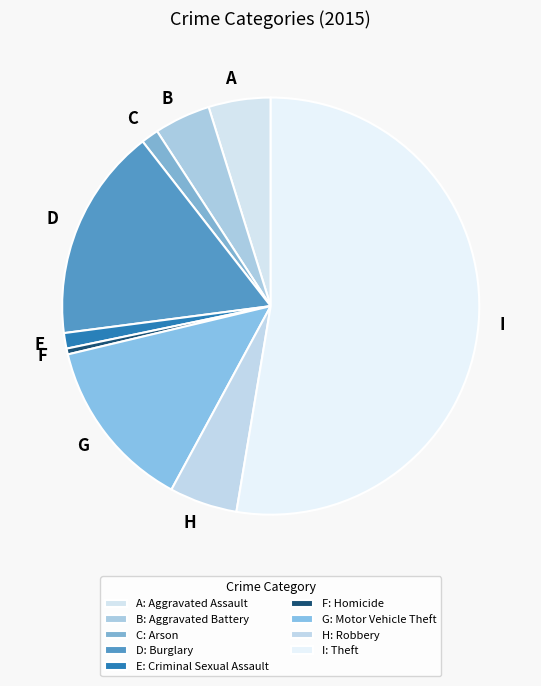

How many slices are in this pie chart?

9